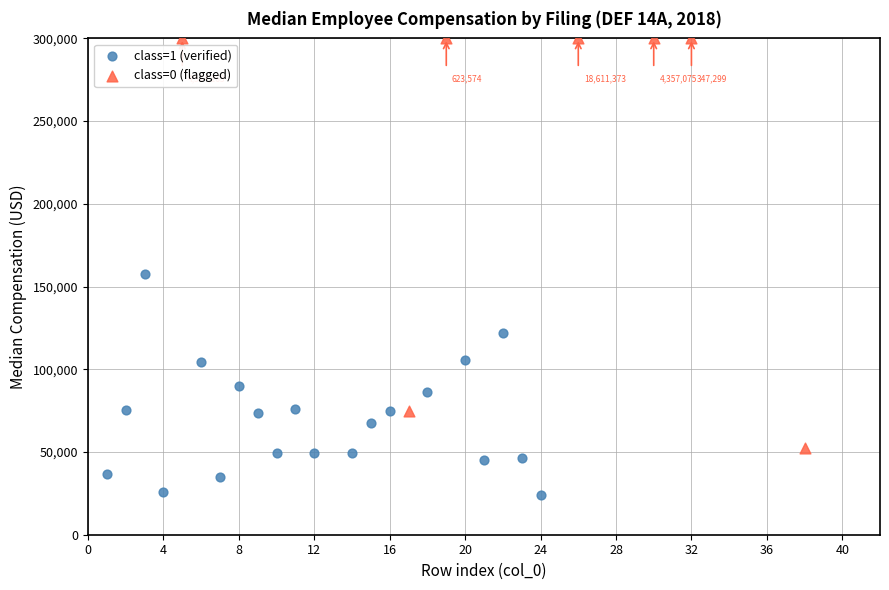

Which series has the widest spread of Y values?

class=0 (flagged)